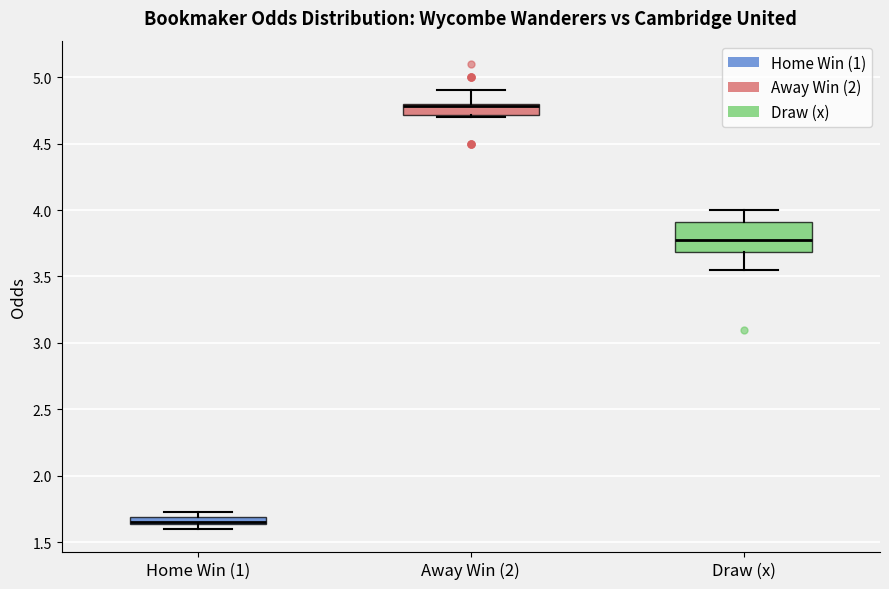

Which box is the tallest, from its lower edge to its upper edge?

Draw (x)